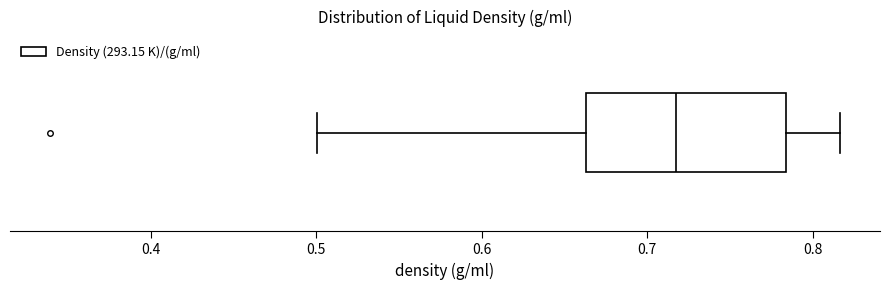

Read this box plot against the x-axis: the position of the median line, the range covered by the box, and the ends of both whiskers. The values are not printed on the chart, so give them approximately, as read against the axis.

median 0.72, box 0.66 to 0.78, whiskers 0.50 to 0.82